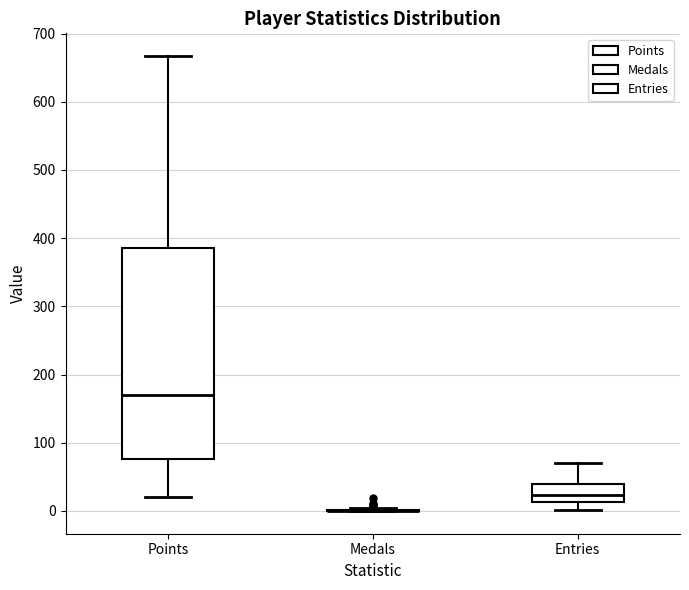

Reading left to right, read every box against the y-axis: the position of its median line, the range the box covers, and the ends of its whiskers. The values are not printed on the chart, so give them approximately, as read against the axis.

Points: median 170, box 80 to 390, whiskers 20 to 670
Medals: box collapsed to a line at 0, whiskers 0 to 0
Entries: median 20, box 10 to 40, whiskers 0 to 70